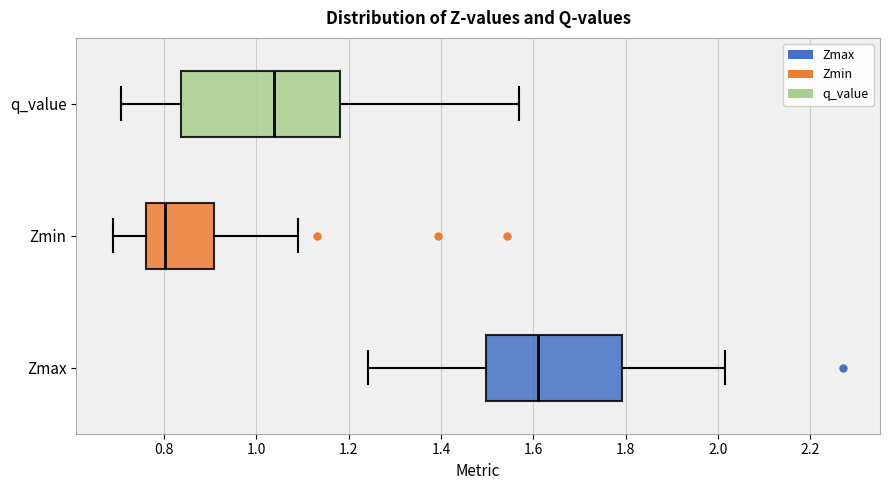

Reading bottom to top, transcribe this box plot: for each box, give where its median line is, the range the box spans, and where its two whiskers end, as read against the x-axis. The values are not printed on the chart, so give them approximately, as read against the axis.

Zmax: median 1.62, box 1.50 to 1.80, whiskers 1.24 to 2.02
Zmin: median 0.80, box 0.76 to 0.90, whiskers 0.68 to 1.10
q_value: median 1.04, box 0.84 to 1.18, whiskers 0.70 to 1.56